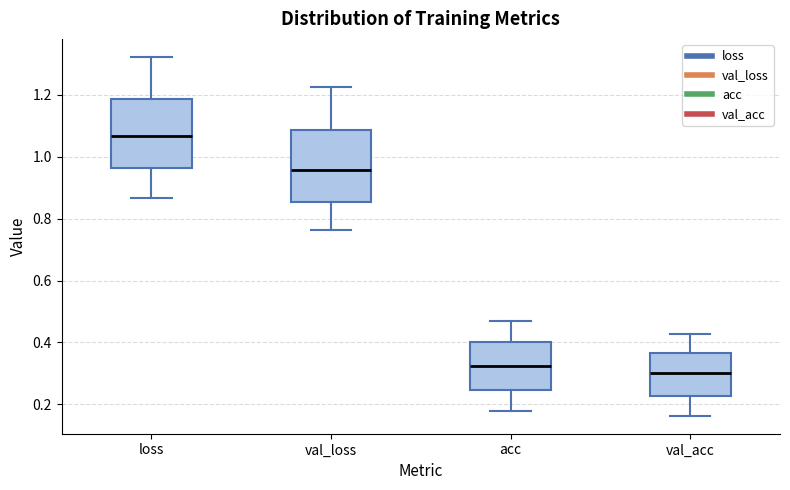

Which box's median line is the highest?

loss